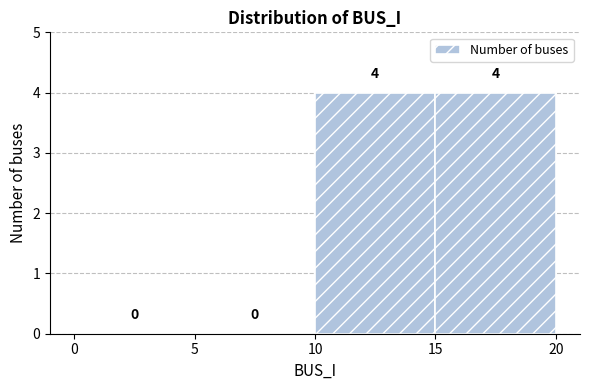

Reading left to right, transcribe this chart: for each bar, give the range it covers on the x-axis and its height.

0 to 5: 0
5 to 10: 0
10 to 15: 4
15 to 20: 4